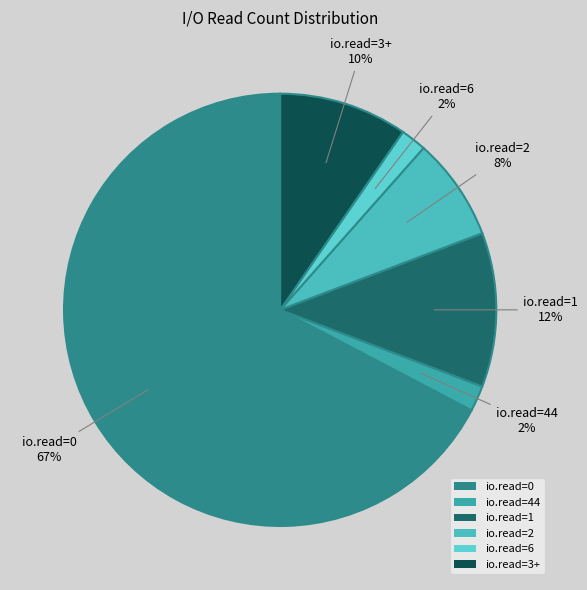

Do io.read=3+ and io.read=1 together represent more than half of the pie?

No